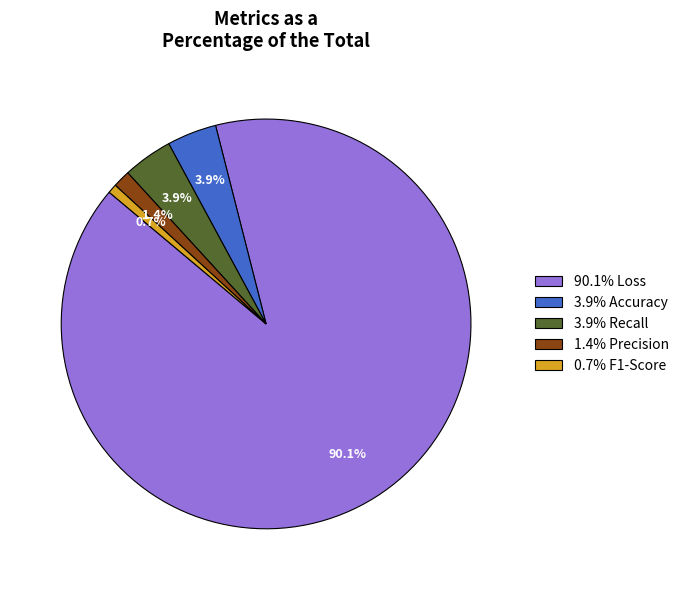

Count the number of slices in the pie.

5